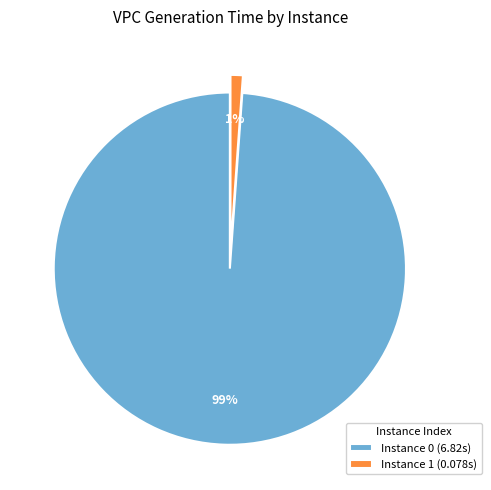

The Instance 1 (0.078s) slice represents 6% of the pie. True or false?

False